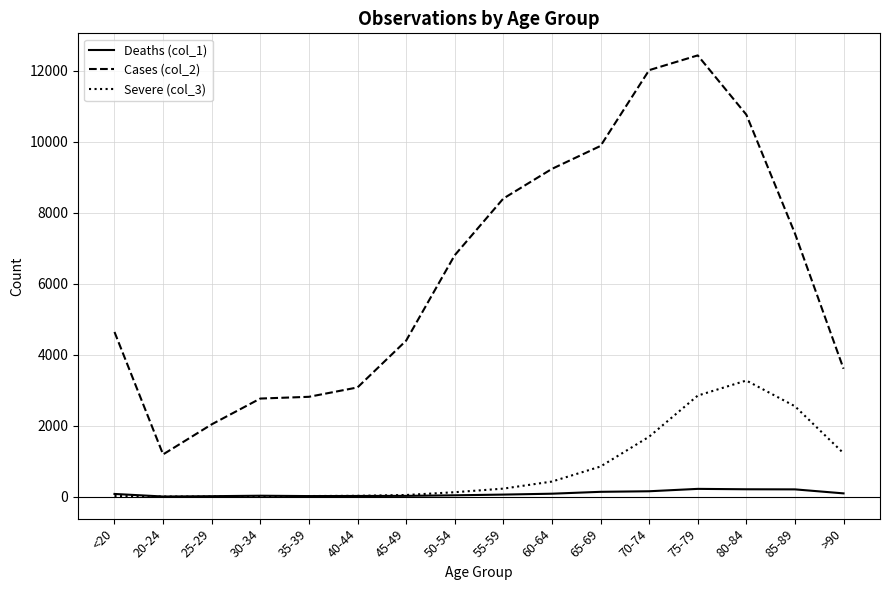

Rank the series by their maximum value, from lowest to highest.

Deaths (col_1), Severe (col_3), Cases (col_2)